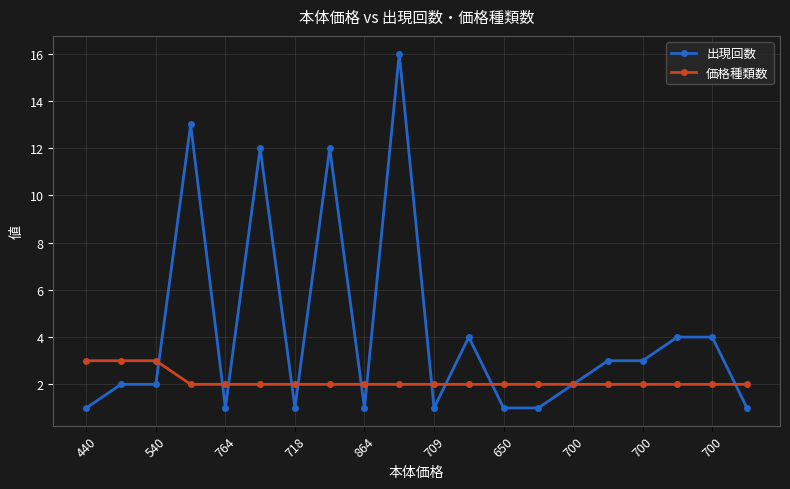

What is the value of the 出現回数 point at the 15th from the left?

2